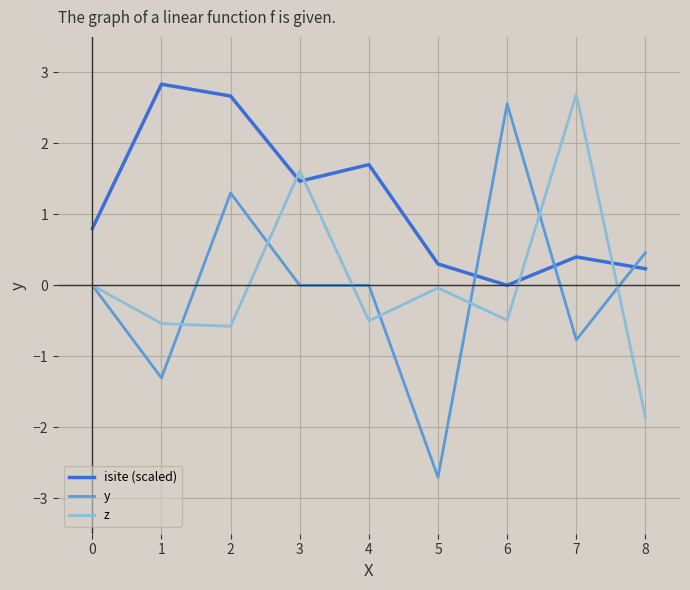

What value does the z series have at 3?

1.6